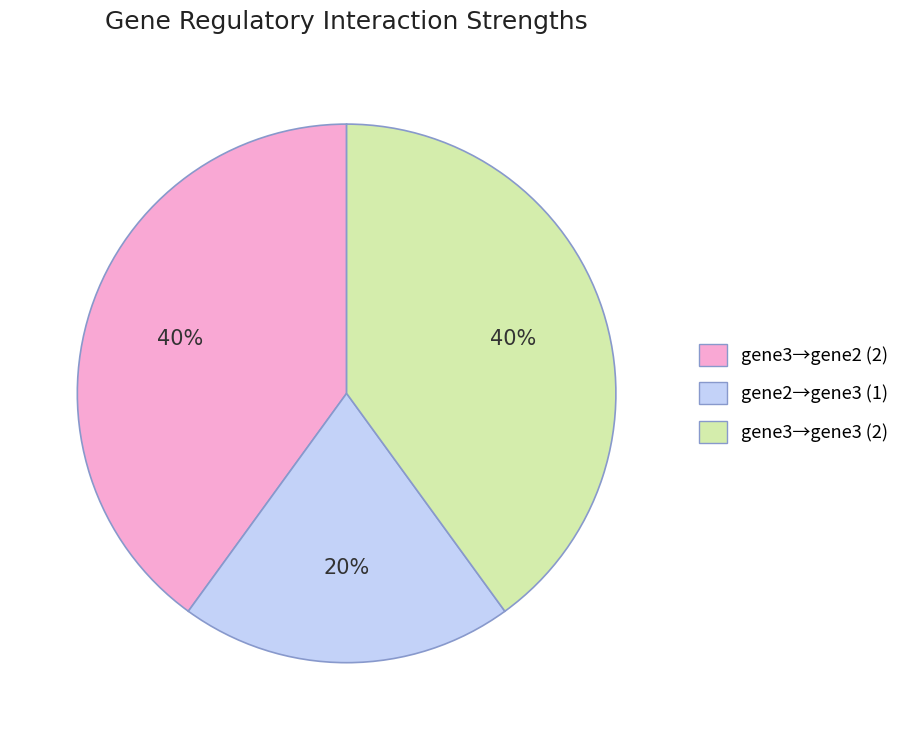

How many slices are in this pie chart?

3